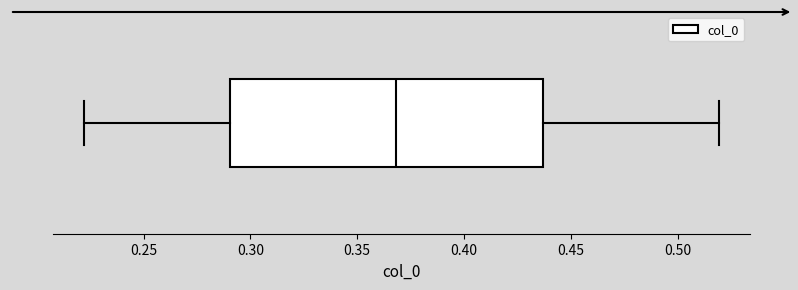

Transcribe this box plot: give where the median line is, the range the box spans, and where the two whiskers end, as read against the x-axis. The values are not printed on the chart, so give them approximately, as read against the axis.

median 0.370, box 0.290 to 0.435, whiskers 0.220 to 0.520